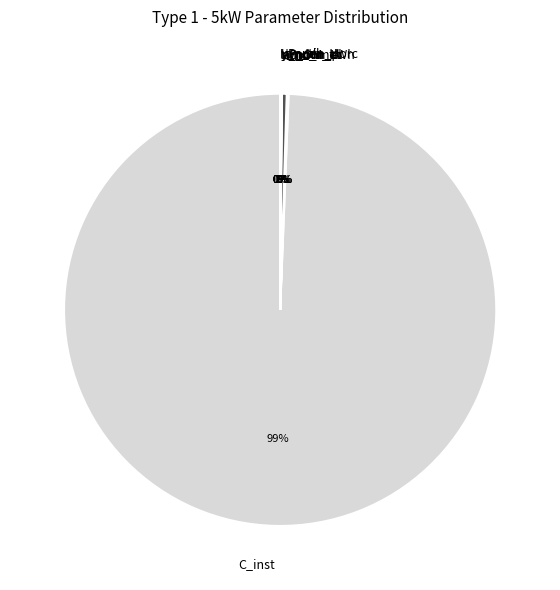

Does any single category account for the majority?

Yes